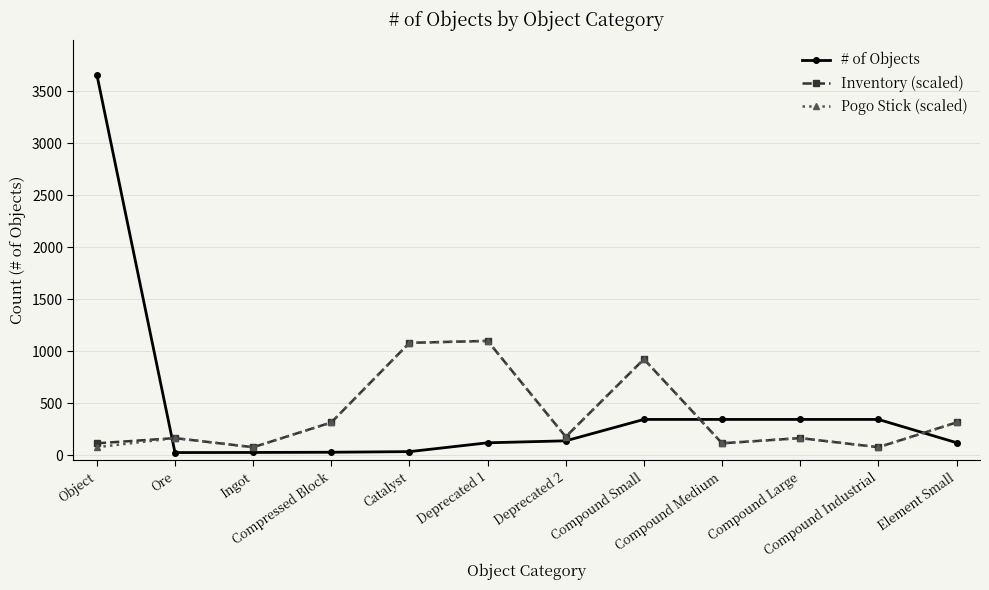

What is the average value of the # of Objects series?

459.8